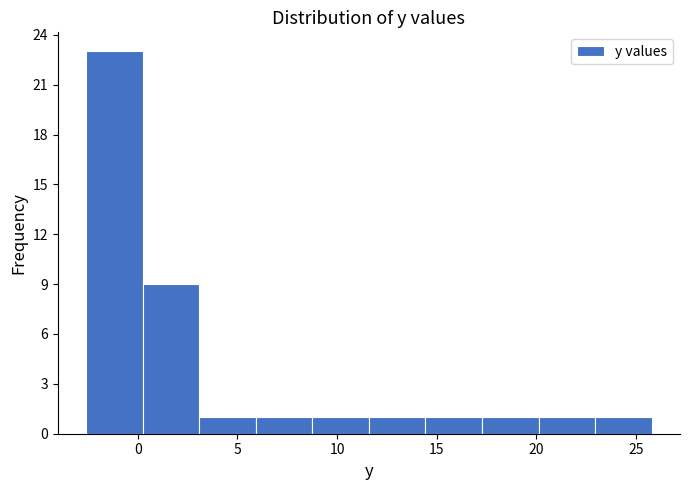

How tall is the bar that spans -2.5 to 0.0 on the x-axis? Neither the bar edges nor the heights are printed on the chart, so give them approximately, as read against the axes.

23